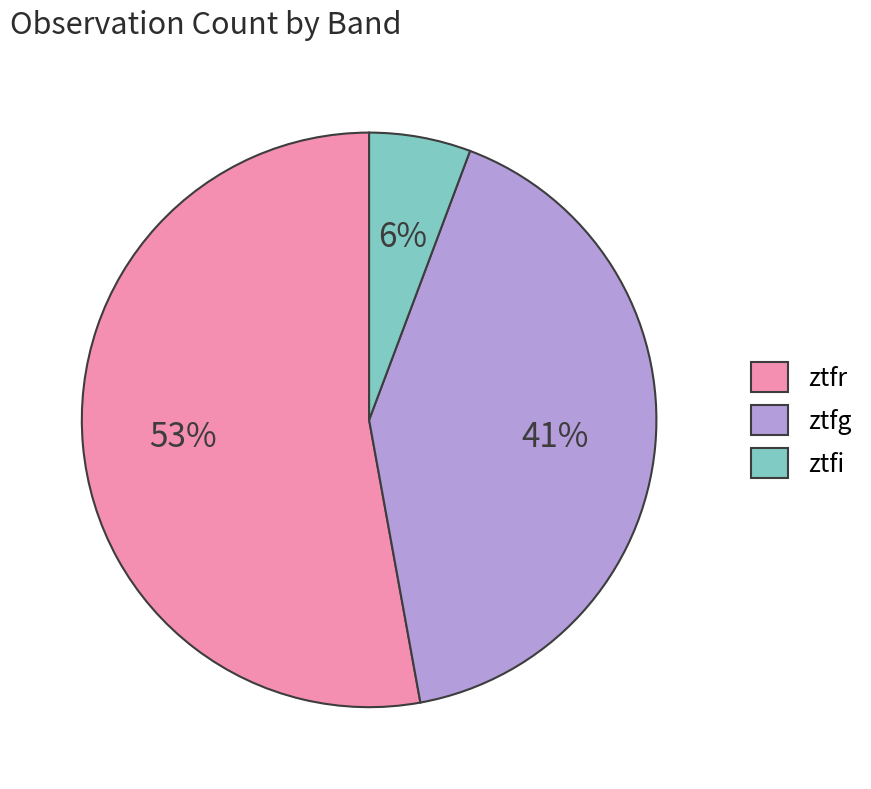

Do ztfr and ztfg together represent more than half of the pie?

Yes